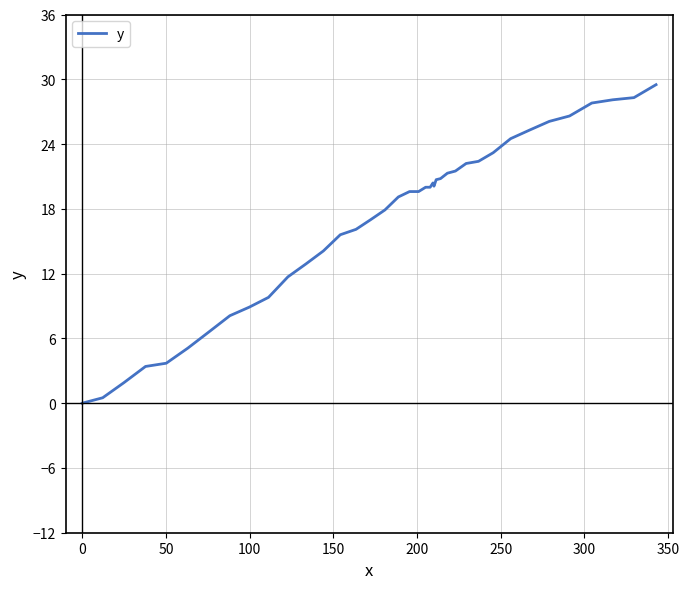

What is the greatest value displayed?

29.5